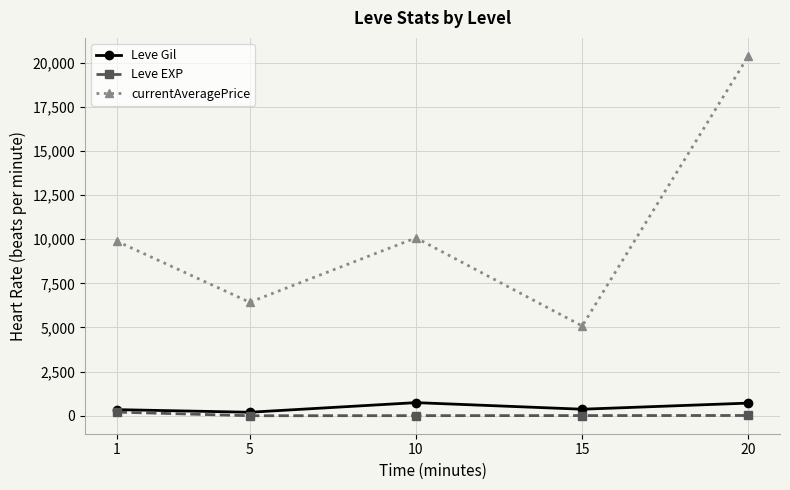

What is the total value across all series at 15?

5471.0